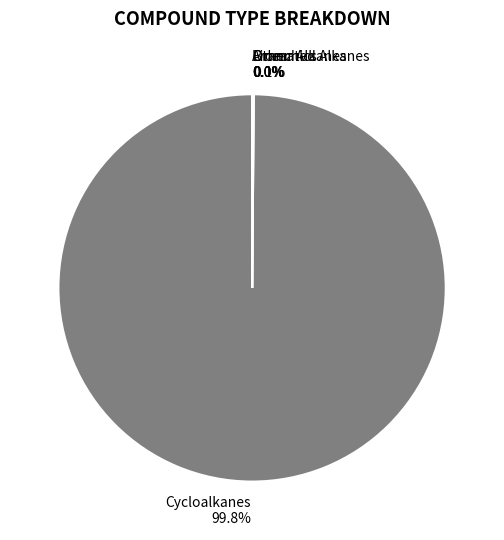

Which slice is the largest?

Cycloalkanes